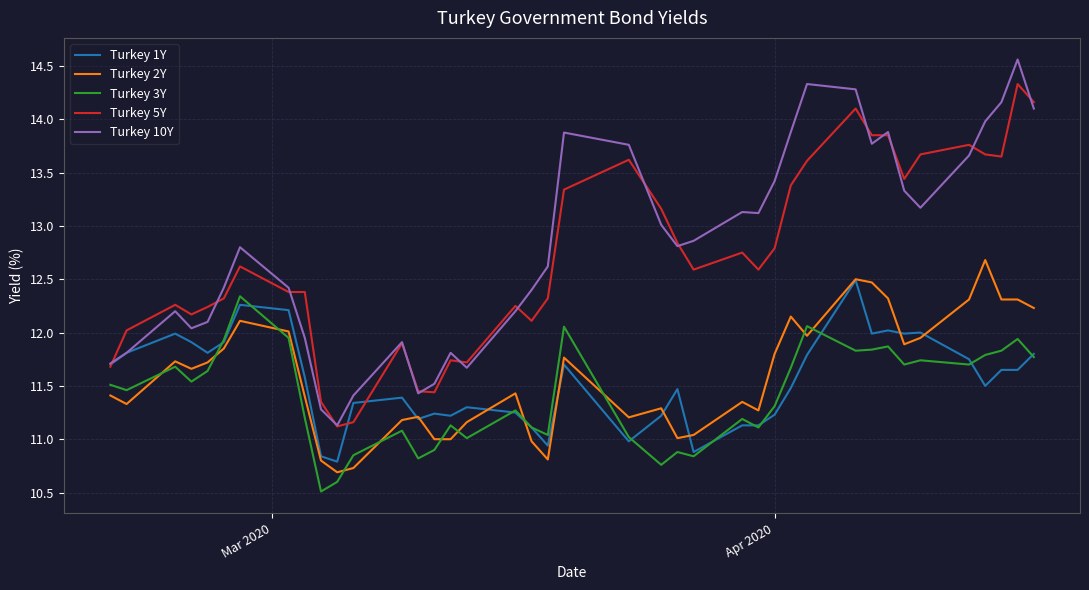

What is the difference between the second highest and second lowest values in the Turkey 5Y series?

3.0